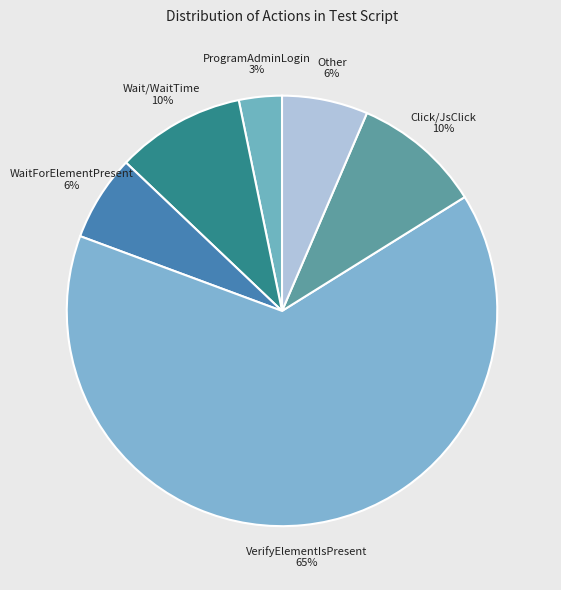

What percentage is the WaitForElementPresent slice, to the nearest percent?

6%